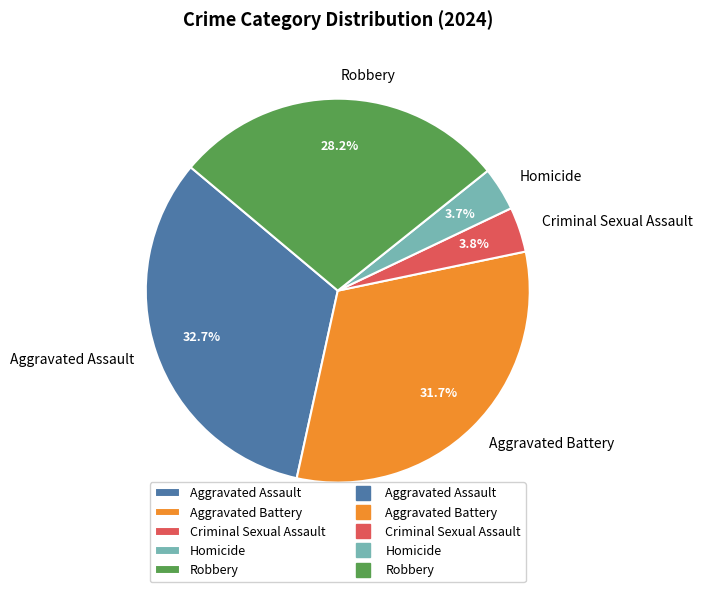

To the nearest percent, what percentage of the pie is Aggravated Assault?

33%